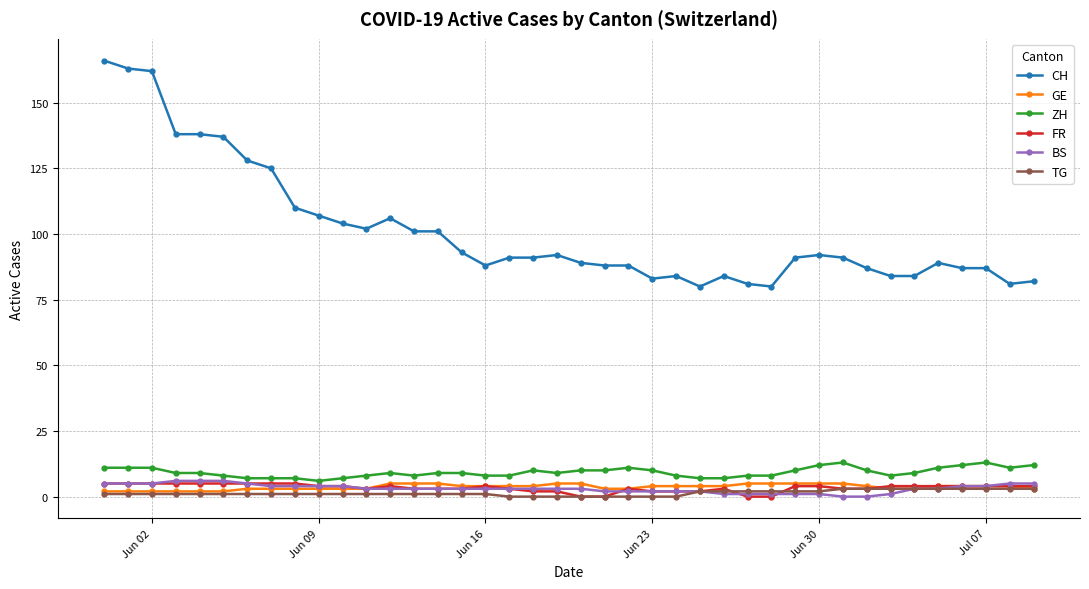

What is the difference between the maximum and minimum values in the FR series?

5